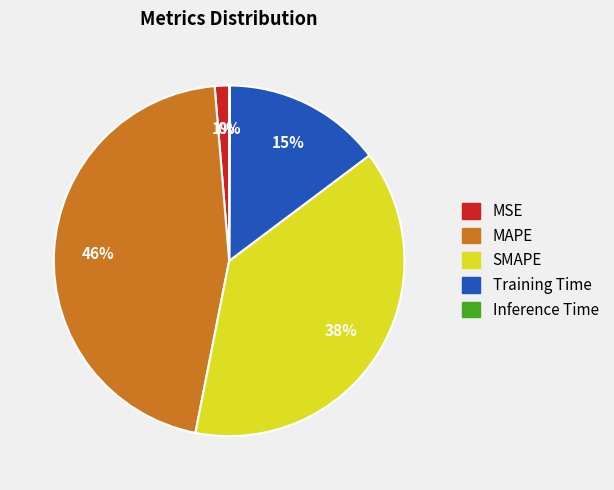

Does any single category account for the majority?

No